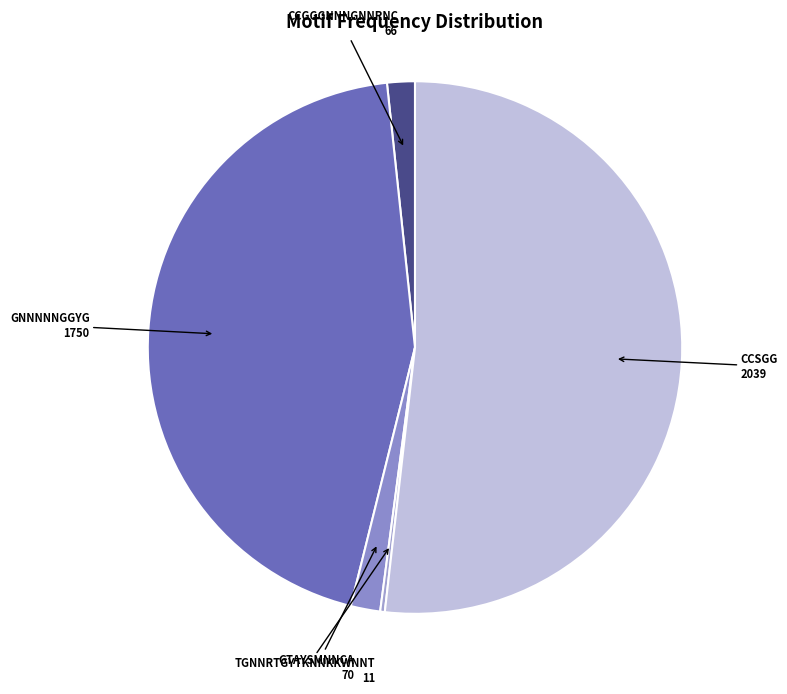

True or false: CCSGG accounts for 61% of the total.

False